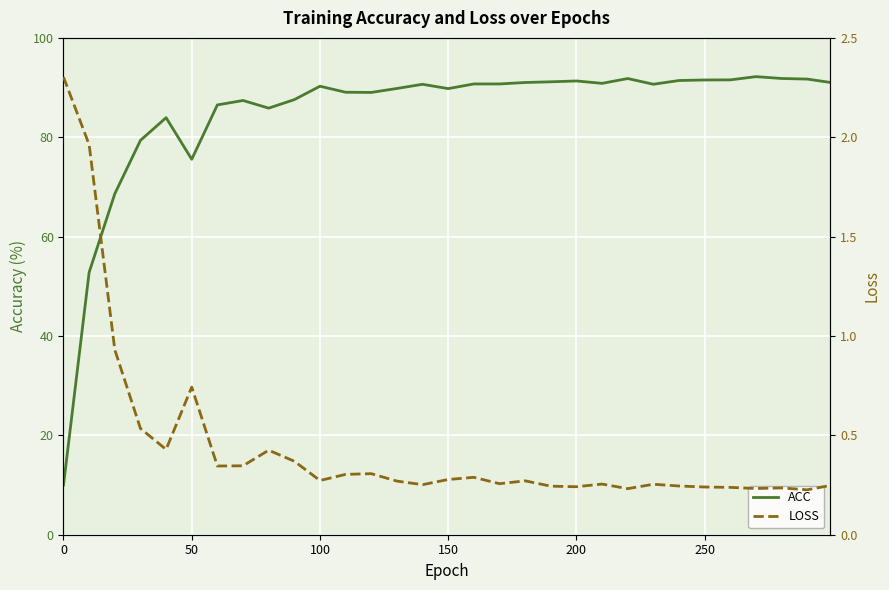

What is the minimum value shown in the chart?

0.2